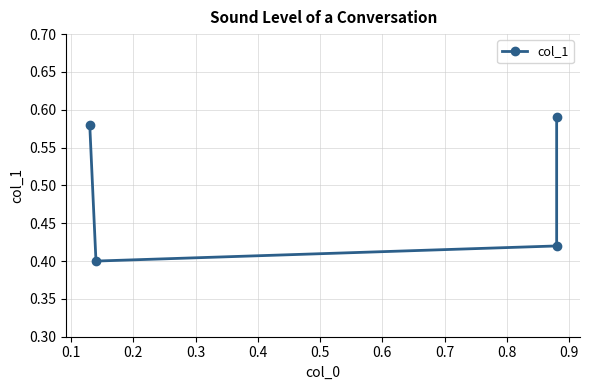

Reading left to right, what are all the values shown in this chart?

0.6	0.4	0.4	0.6